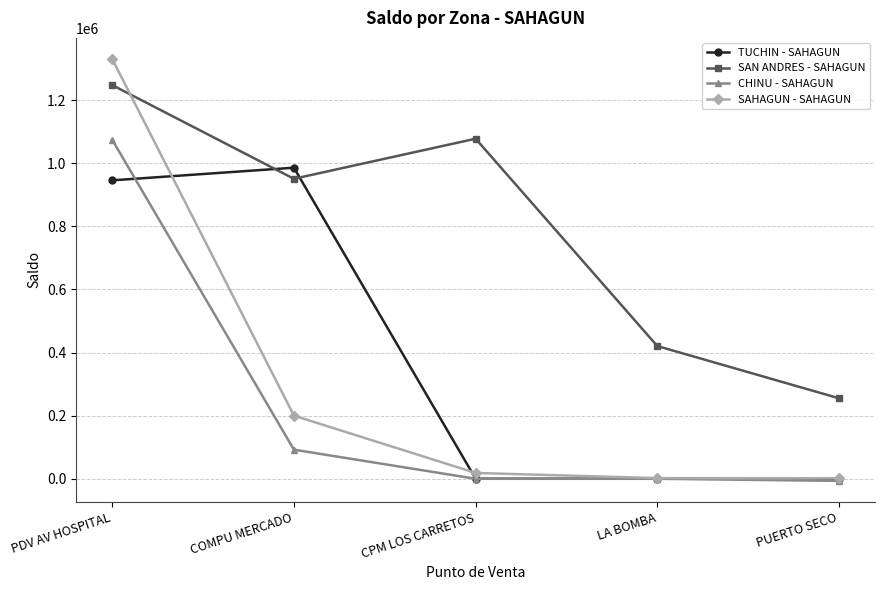

Does the chart display data point markers on the line(s)?

Yes